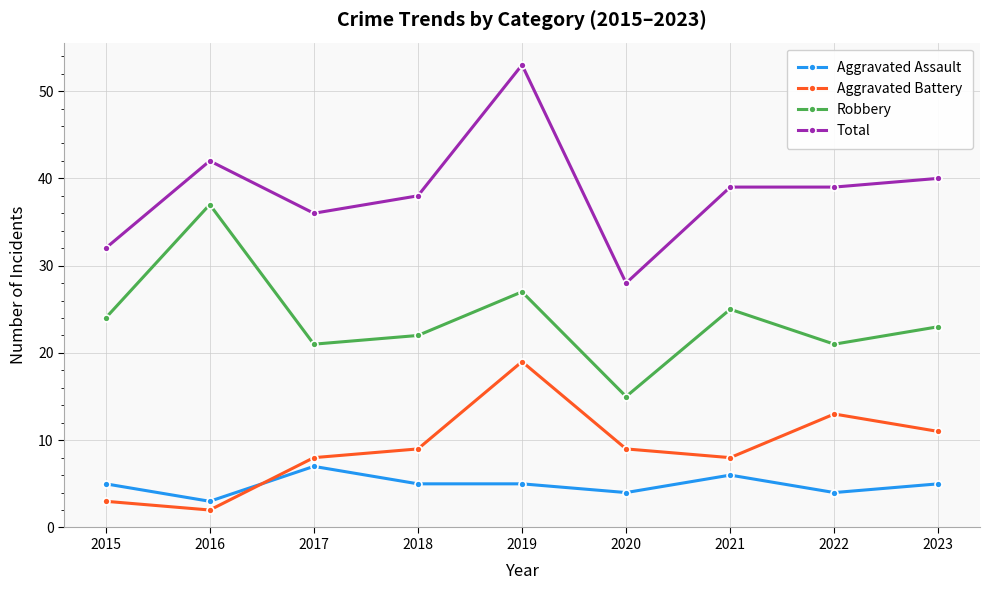

Which series has the largest total across all categories?

Total